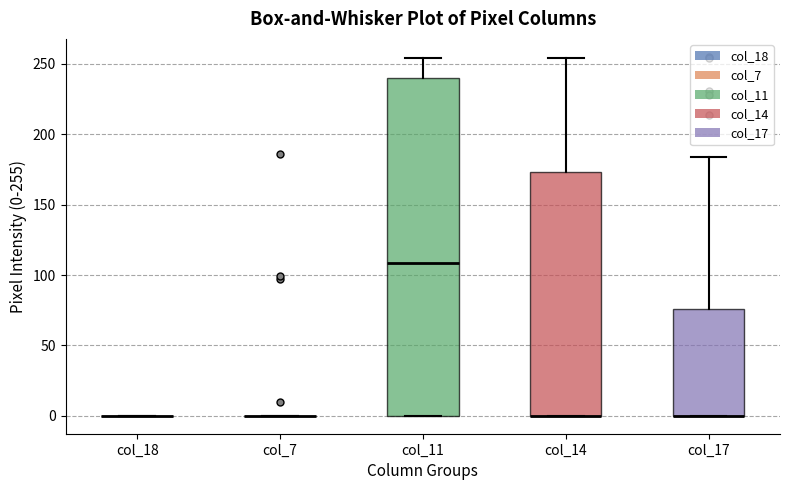

Which box is the tallest, from its lower edge to its upper edge?

col_11